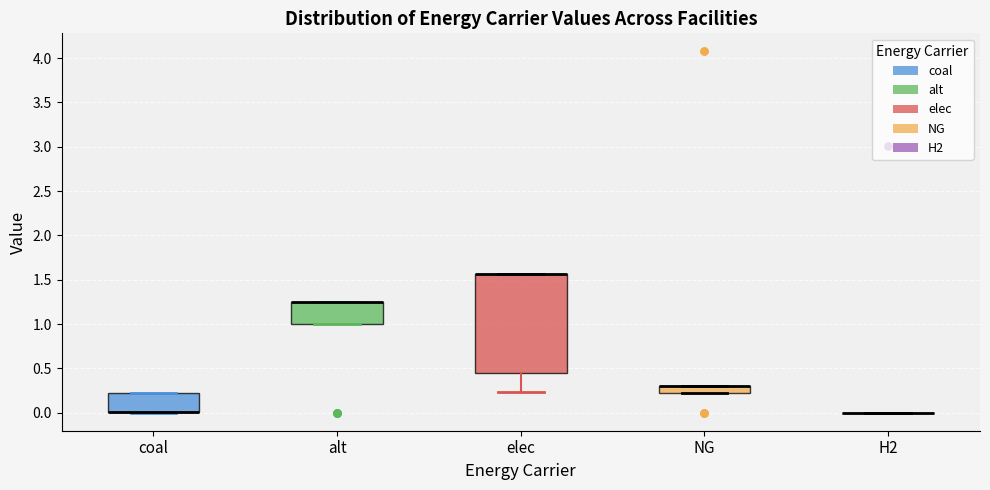

Reading left to right, transcribe this box plot: for each box, give where its median line is, the range the box spans, and where its two whiskers end, as read against the y-axis. The values are not printed on the chart, so give them approximately, as read against the axis.

coal: median 0.00 (drawn on the box's lower edge), box 0.00 to 0.20, whiskers 0.00 to 0.20
alt: median 1.25 (drawn on the box's upper edge), box 1.00 to 1.25, whiskers 1.00 to 1.25
elec: median 1.55 (drawn on the box's upper edge), box 0.45 to 1.55, whiskers 0.25 to 1.55
NG: median 0.30 (drawn on the box's upper edge), box 0.20 to 0.30, whiskers 0.20 to 0.30
H2: box collapsed to a line at 0.00, whiskers 0.00 to 0.00